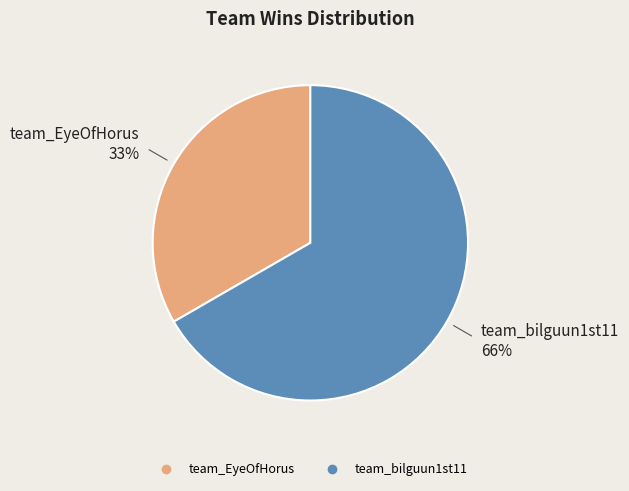

To the nearest percent, what portion does team_bilguun1st11 represent?

67%